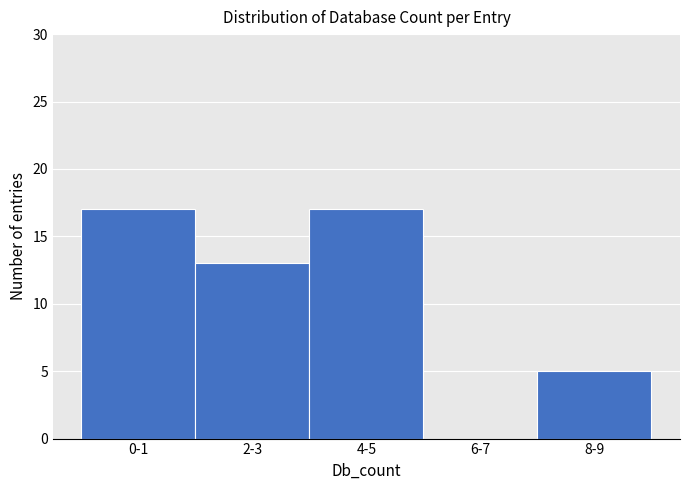

Reading left to right, extract all data points from this chart.

0-1=17	2-3=13	4-5=17	6-7=0	8-9=5